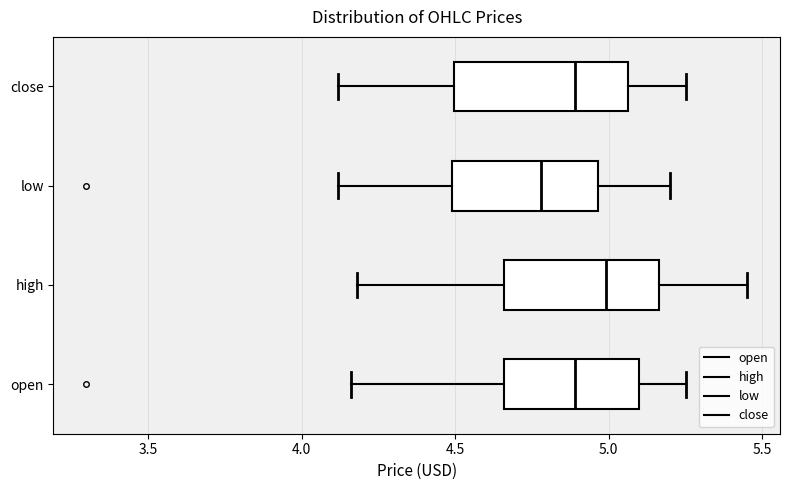

Reading bottom to top, read every box against the x-axis: the position of its median line, the range the box covers, and the ends of its whiskers. The values are not printed on the chart, so give them approximately, as read against the axis.

open: median 4.90, box 4.65 to 5.10, whiskers 4.15 to 5.25
high: median 5.00, box 4.65 to 5.15, whiskers 4.20 to 5.45
low: median 4.80, box 4.50 to 4.95, whiskers 4.10 to 5.20
close: median 4.90, box 4.50 to 5.05, whiskers 4.10 to 5.25